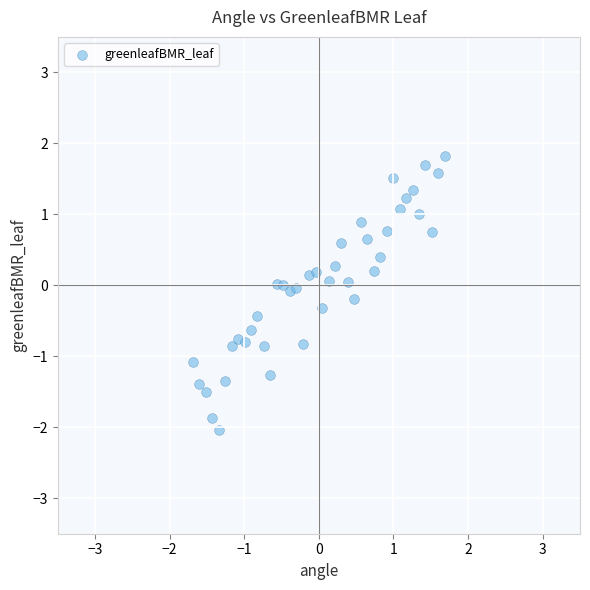

What is the range of X values (max minus min)?

3.4